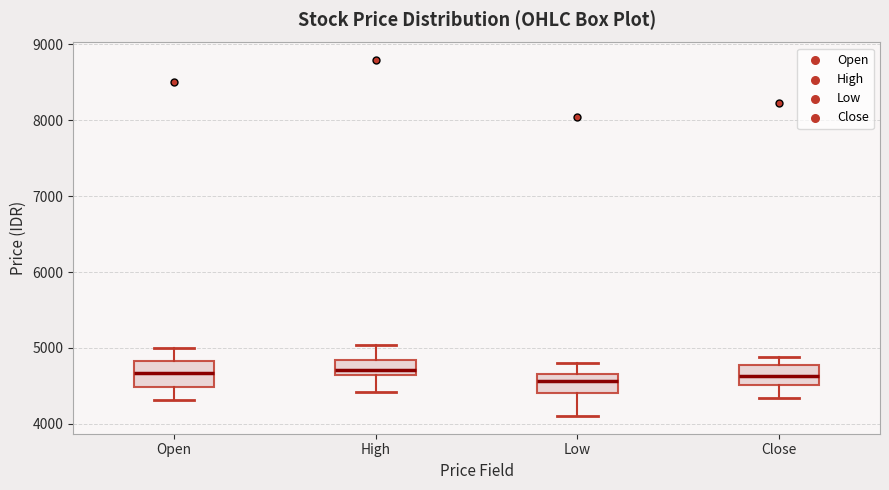

Where does the lower whisker of the box for Close end on the y-axis? The values are not printed on the chart, so give them approximately, as read against the axis.

4300